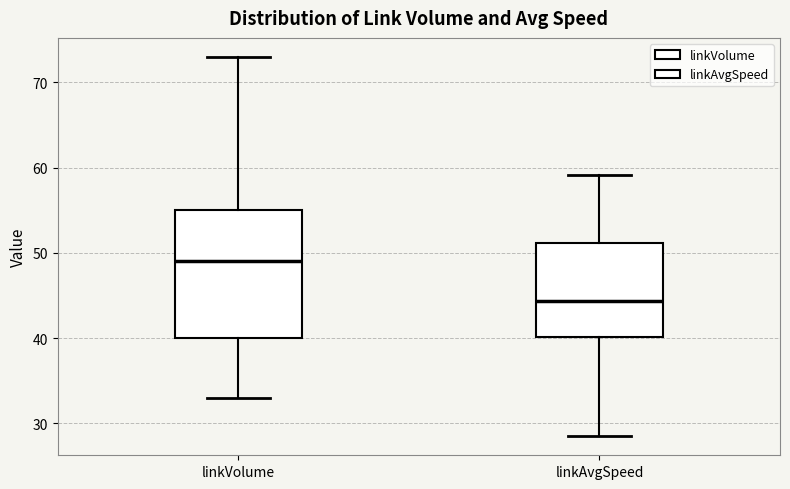

Reading left to right, read every box against the y-axis: the position of its median line, the range the box covers, and the ends of its whiskers. The values are not printed on the chart, so give them approximately, as read against the axis.

linkVolume: median 49, box 40 to 55, whiskers 33 to 73
linkAvgSpeed: median 44, box 40 to 51, whiskers 28 to 59